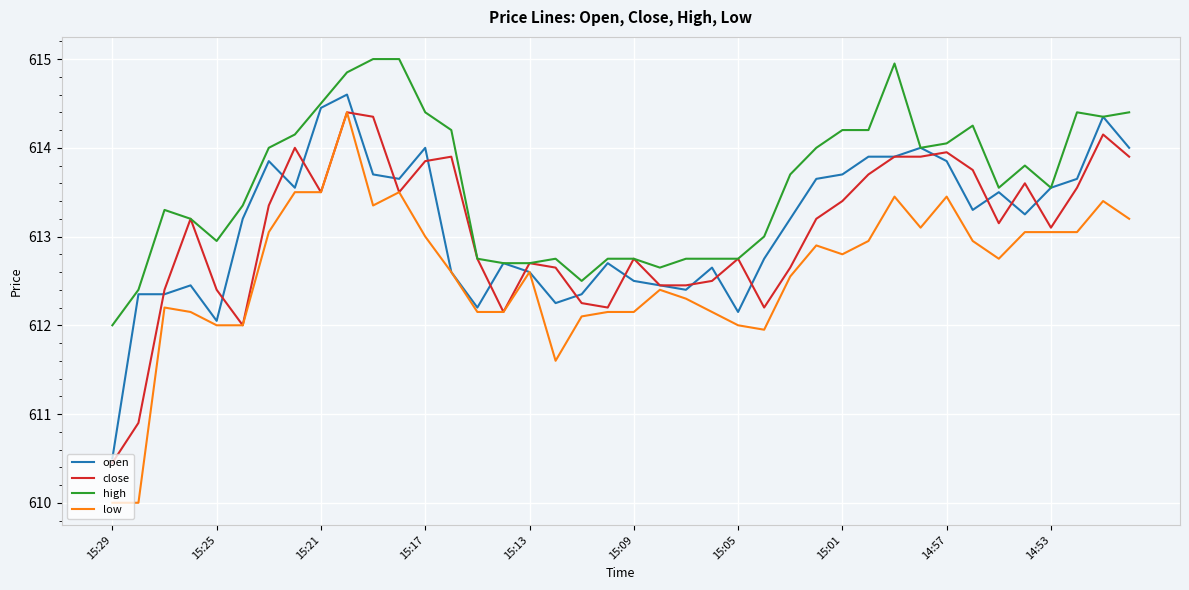

Which series has the largest total across all categories?

high